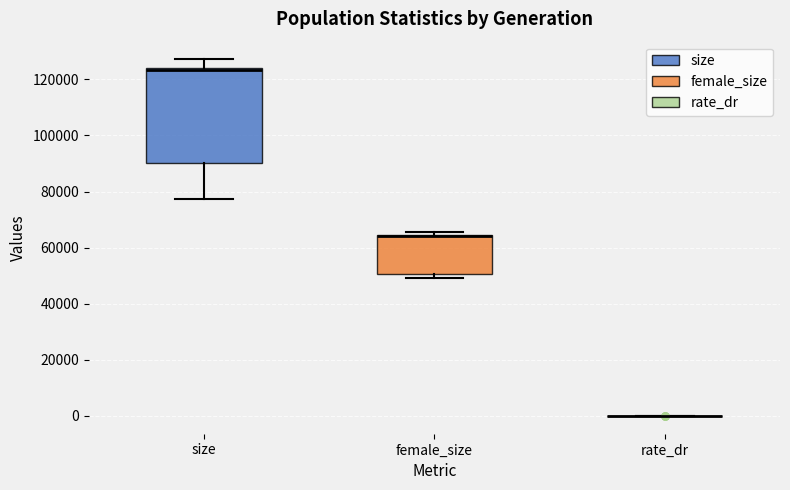

Reading left to right, transcribe this box plot: for each box, give where its median line is, the range the box spans, and where its two whiskers end, as read against the y-axis. The values are not printed on the chart, so give them approximately, as read against the axis.

size: median 124000 (just below the box's upper edge), box 90000 to 124000, whiskers 78000 to 128000
female_size: median 64000 (drawn on the box's upper edge), box 50000 to 64000, whiskers 50000 (just below the box's lower edge) to 66000
rate_dr: box collapsed to a line at 0, whiskers 0 to 0